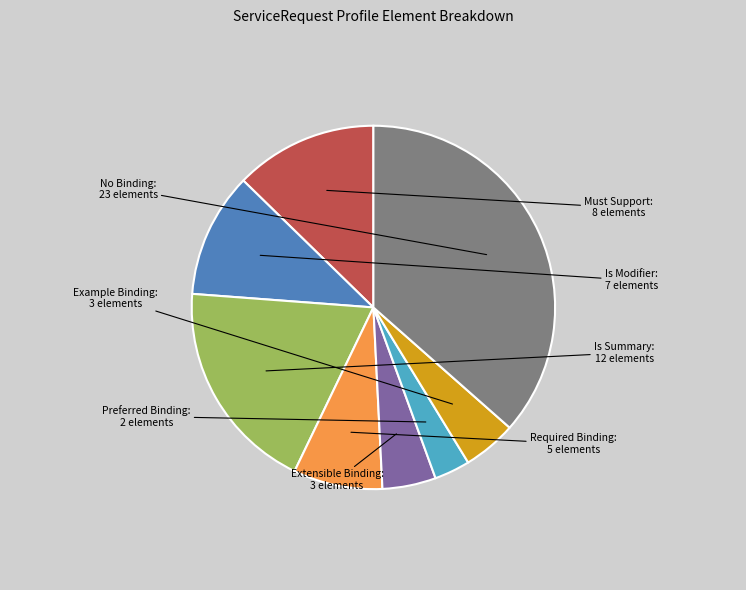

Which has a higher value, Extensible Binding or Preferred Binding?

Extensible Binding